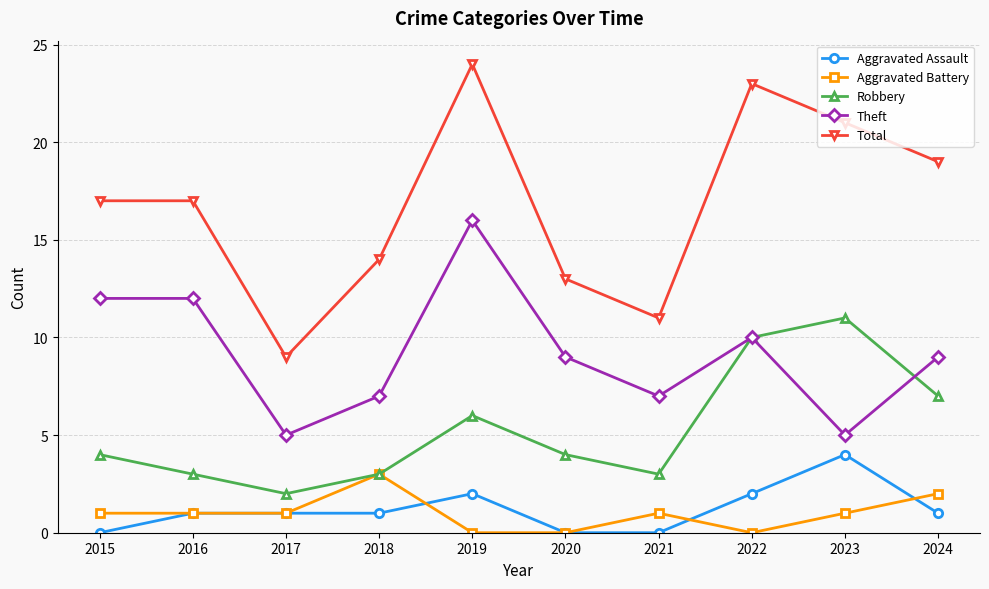

What is the maximum value shown in the chart?

24